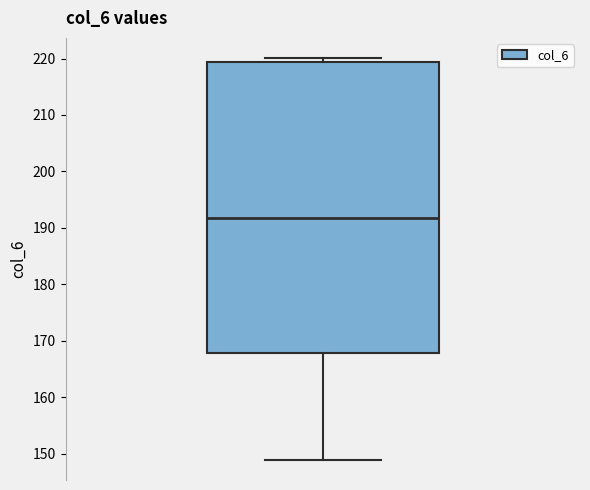

Read this box plot against the y-axis: the position of the median line, the range covered by the box, and the ends of both whiskers. The values are not printed on the chart, so give them approximately, as read against the axis.

median 192, box 168 to 219, whiskers 149 to 220